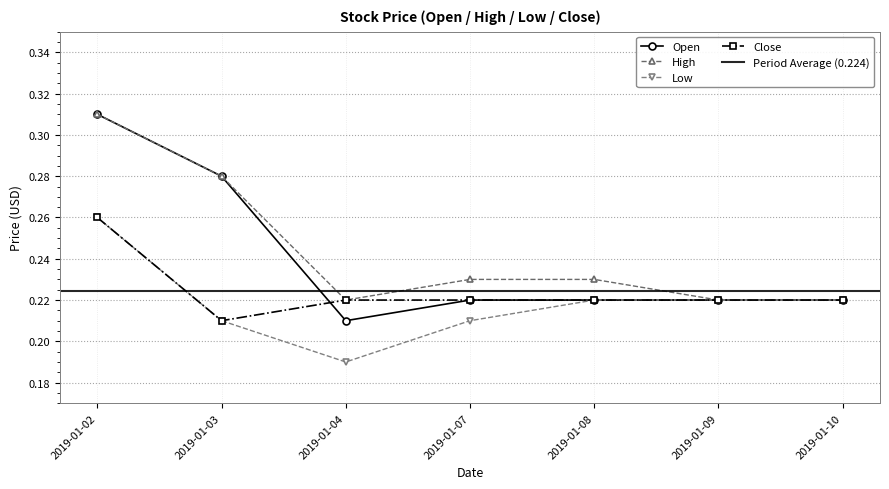

The value of Open at 2019-01-09 is 0.1. True or false?

False